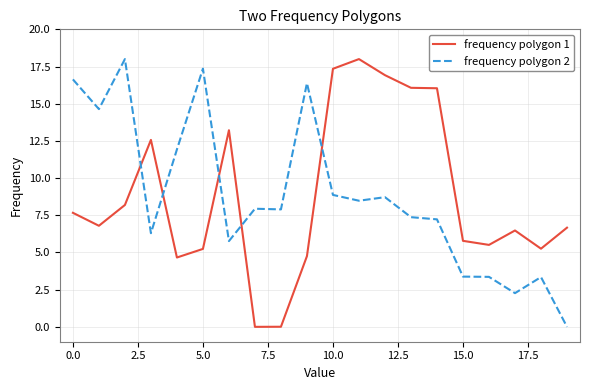

After their last crossing, which series has the higher values: frequency polygon 1 or frequency polygon 2?

frequency polygon 1